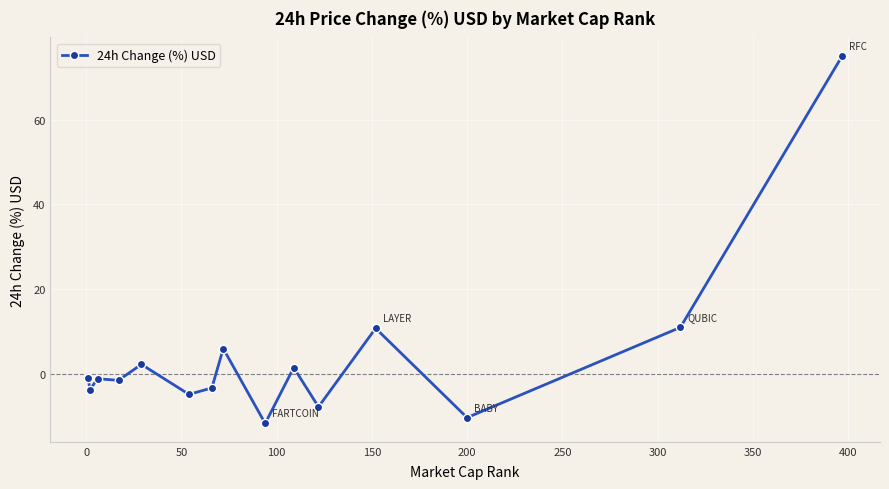

How many positive values are there?

6